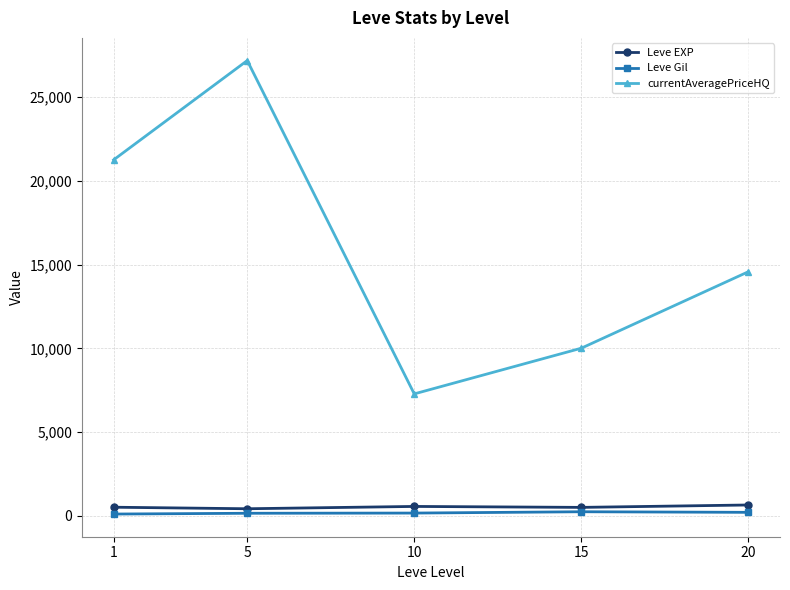

How many categories are shown in the chart?

5